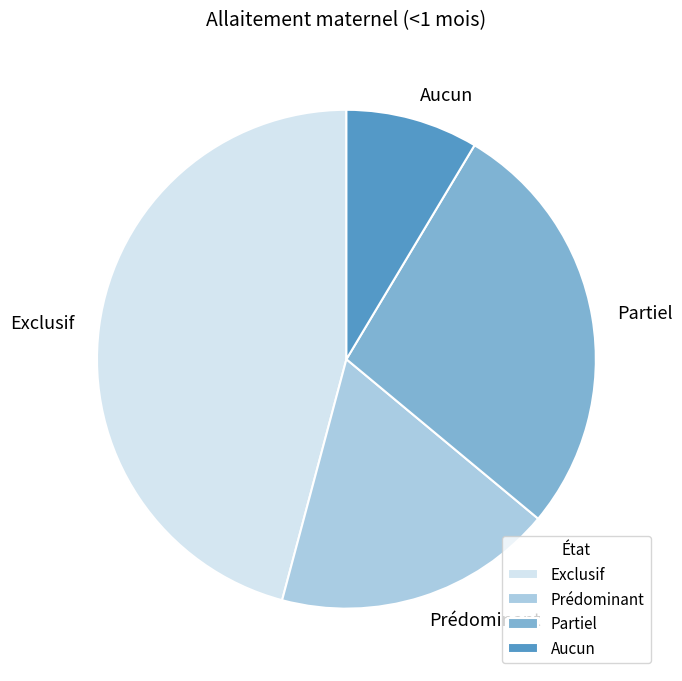

Which category has the biggest portion of the pie?

Exclusif